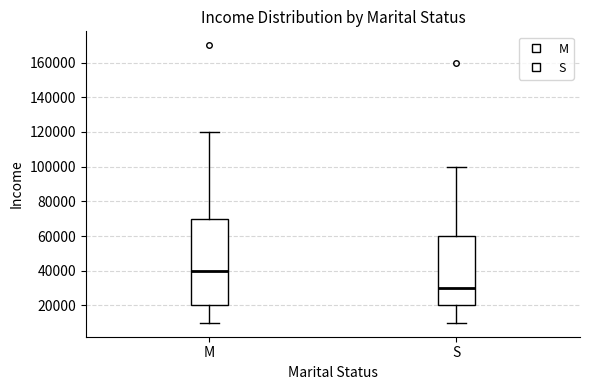

Reading left to right, transcribe this box plot: for each box, give where its median line is, the range the box spans, and where its two whiskers end, as read against the y-axis. The values are not printed on the chart, so give them approximately, as read against the axis.

M: median 40000, box 20000 to 70000, whiskers 10000 to 120000
S: median 30000, box 20000 to 60000, whiskers 10000 to 100000